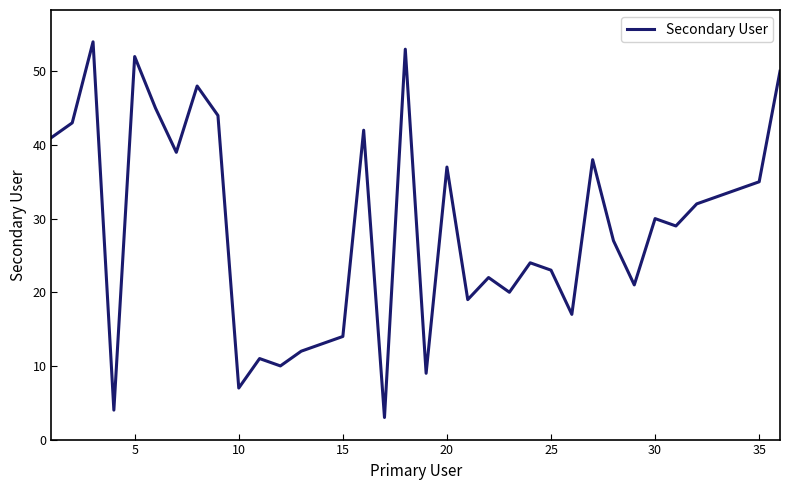

What is the difference between the maximum and minimum values?

51